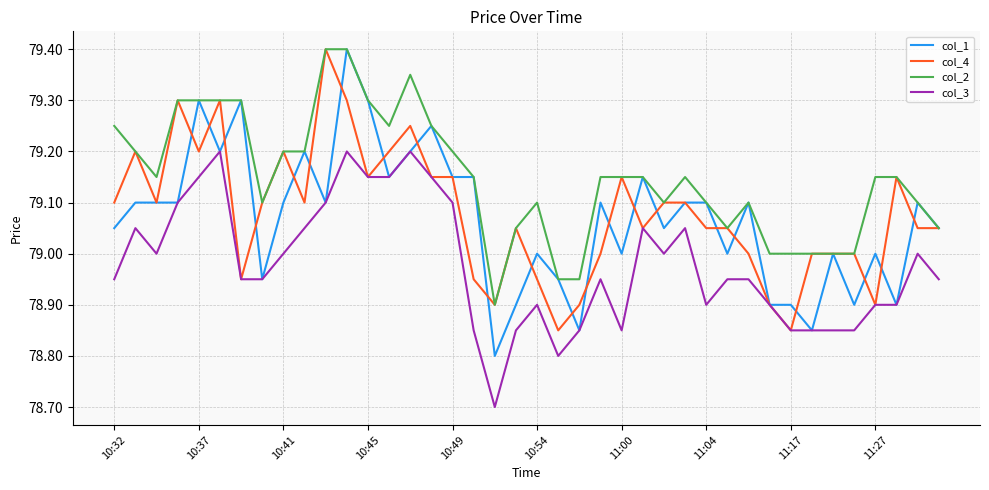

Count the number of categories in the chart.

40